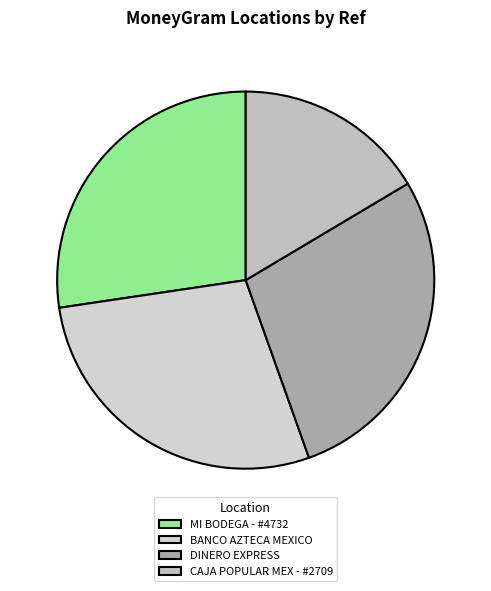

The CAJA POPULAR MEX - #2709 slice represents 6% of the pie. True or false?

False